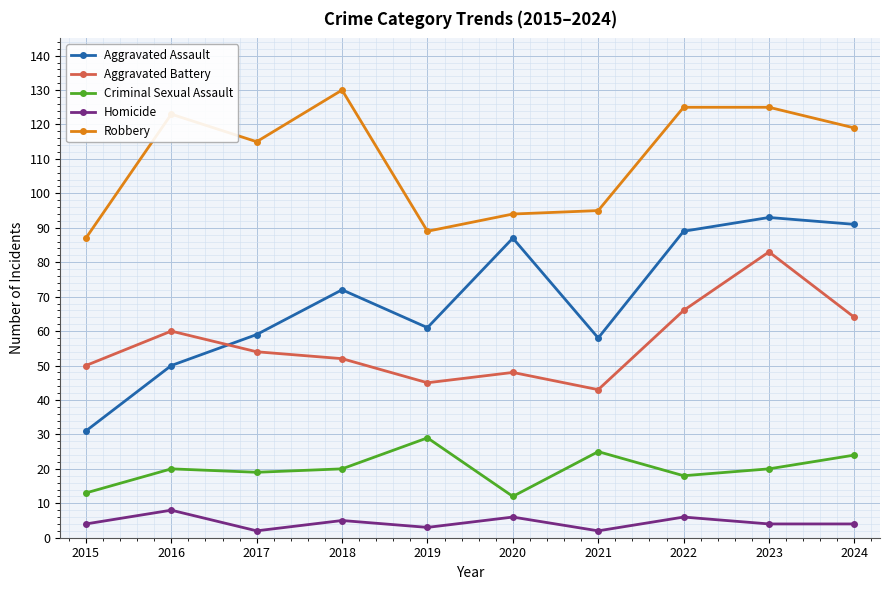

Rank the series at 2024 from highest to lowest value.

Robbery, Aggravated Assault, Aggravated Battery, Criminal Sexual Assault, Homicide